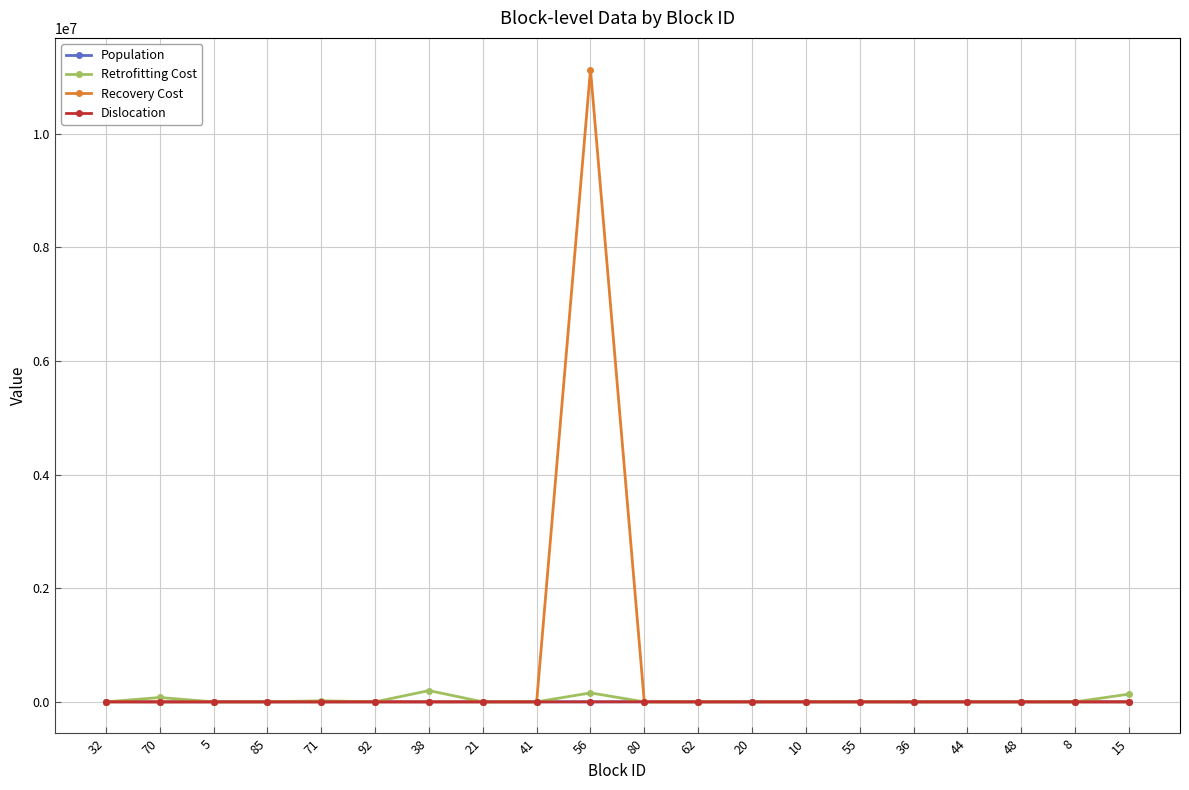

Which series has the largest total across all categories?

Recovery Cost